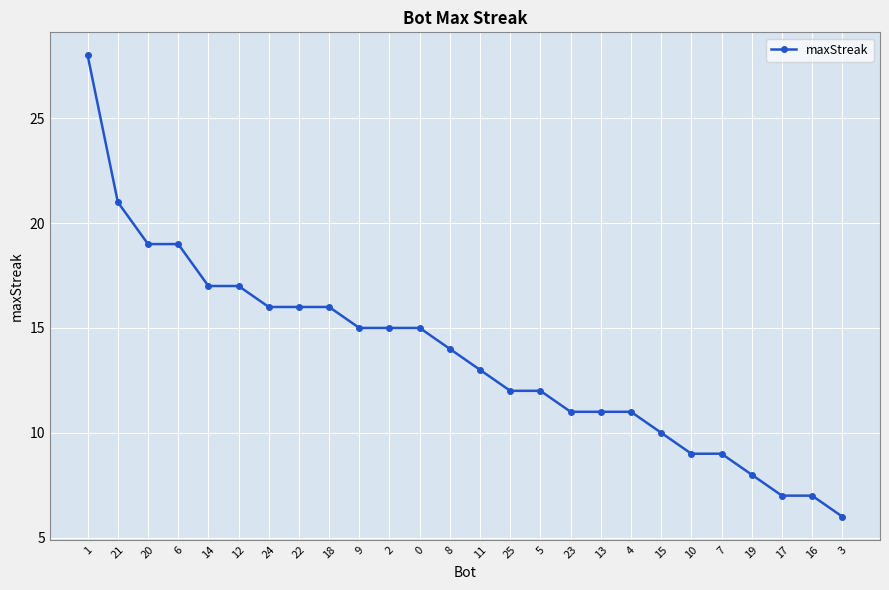

What is the smallest value displayed?

6